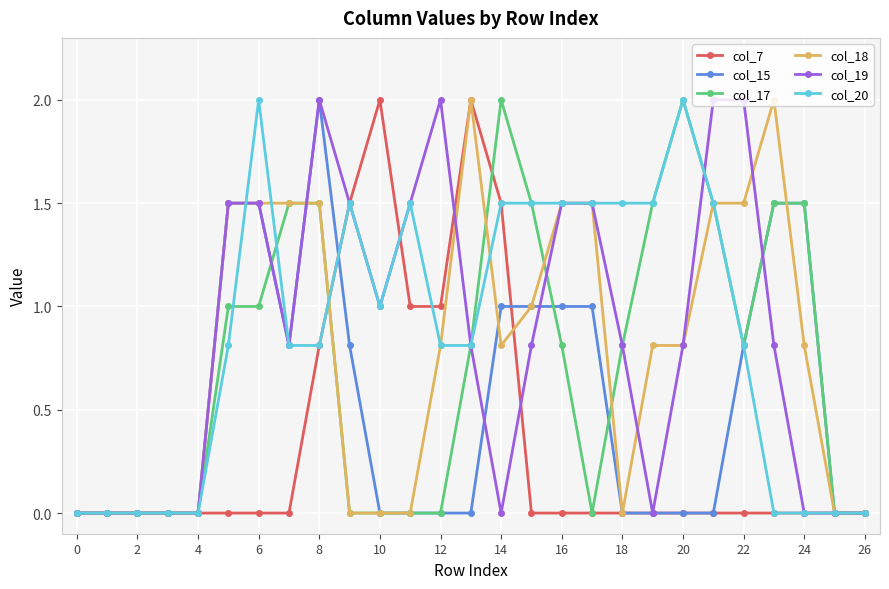

True or false: col_15 has more than 0 interior local peaks.

True